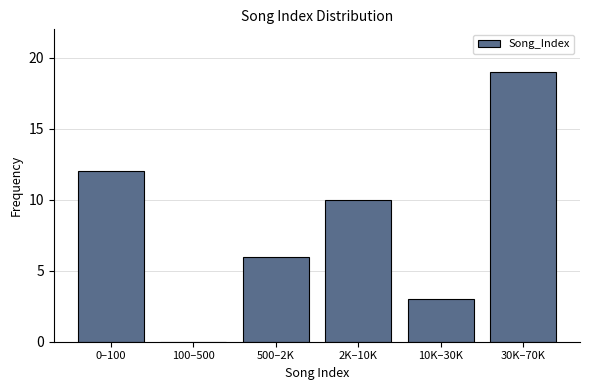

Reading left to right, what are all the values shown in this chart?

0–100=12	100–500=0	500–2K=6	2K–10K=10	10K–30K=3	30K–70K=19